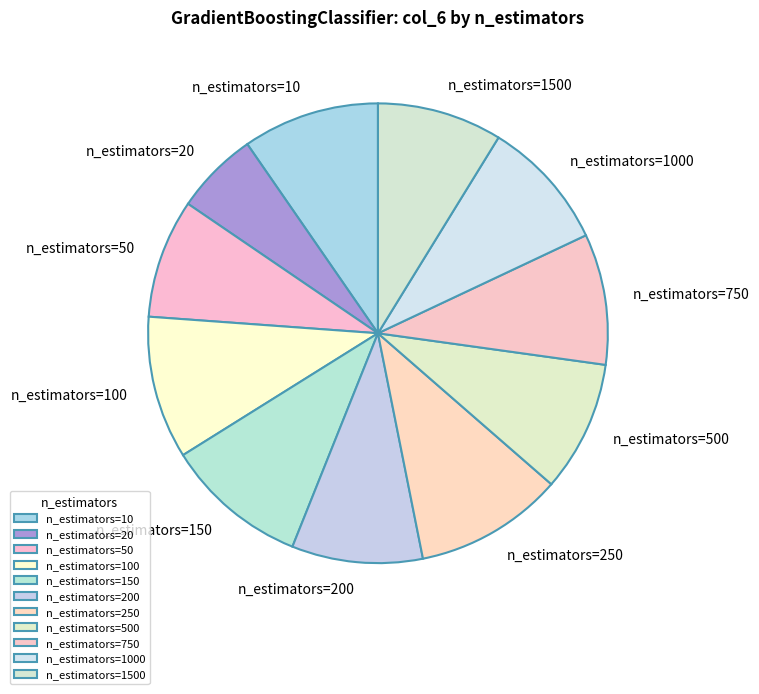

Does any single category account for the majority?

No